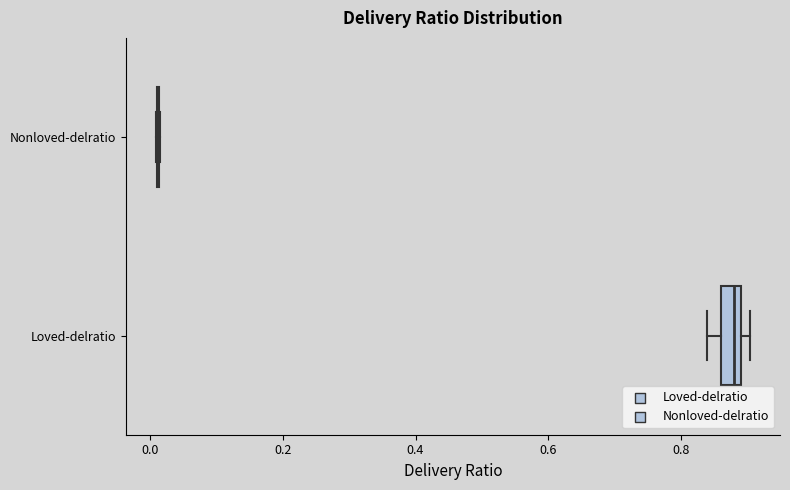

Where is the right edge of the box for Loved-delratio on the x-axis? The values are not printed on the chart, so give them approximately, as read against the axis.

0.88